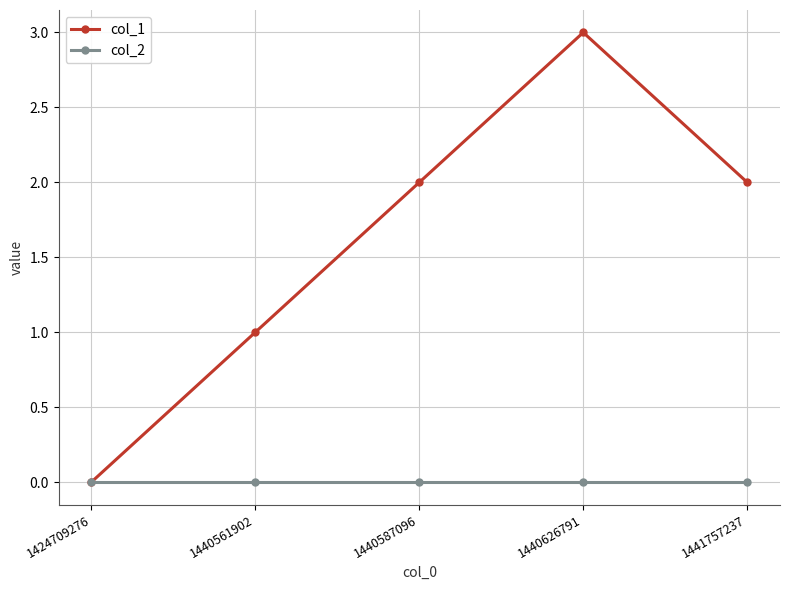

The col_1 series shows 3 at 1440626791. True or false?

True